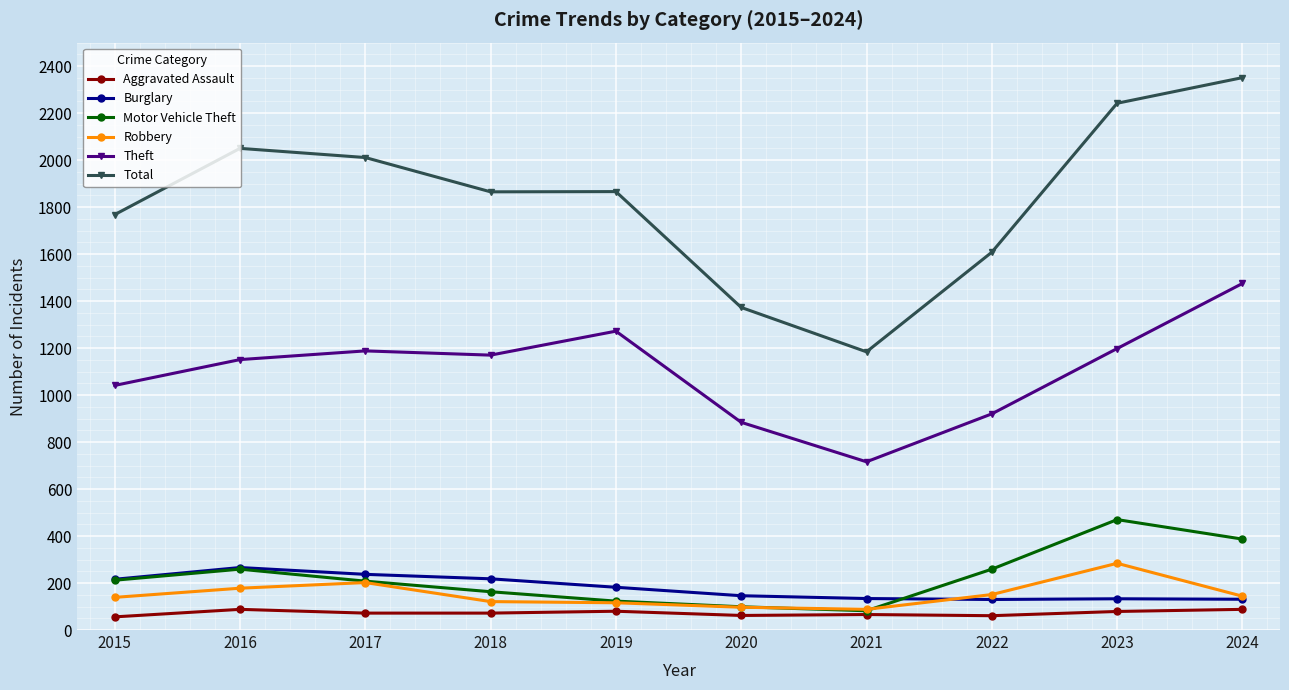

Is the value of Total at 2018 greater than the value of Theft at 2024?

Yes